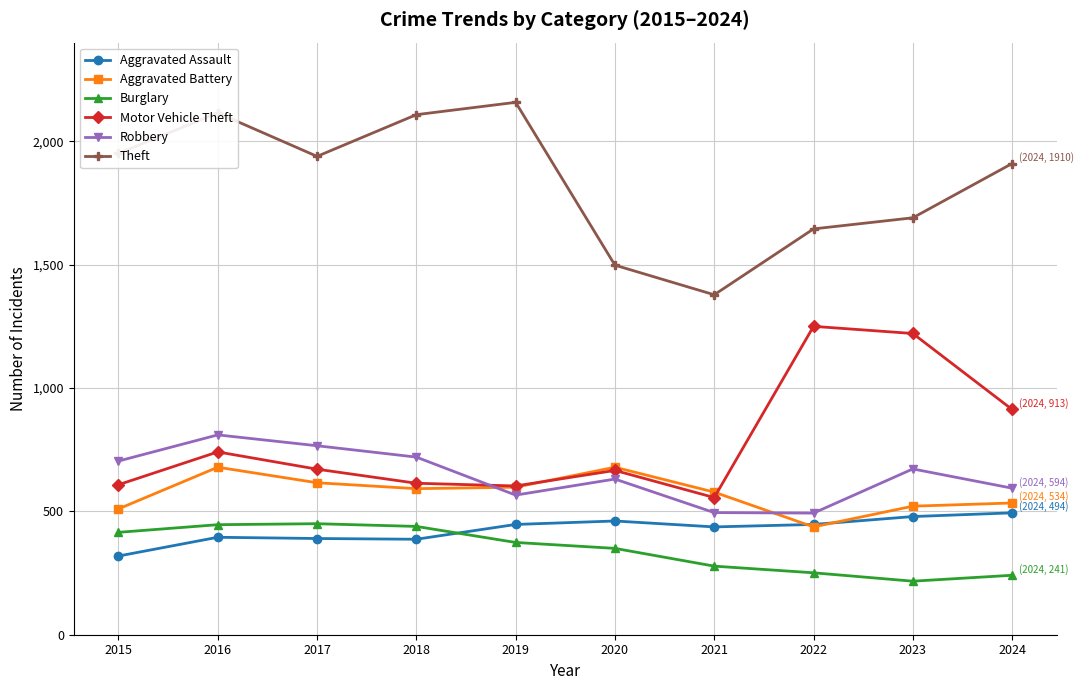

True or false: Aggravated Battery and Burglary cross at least once.

False